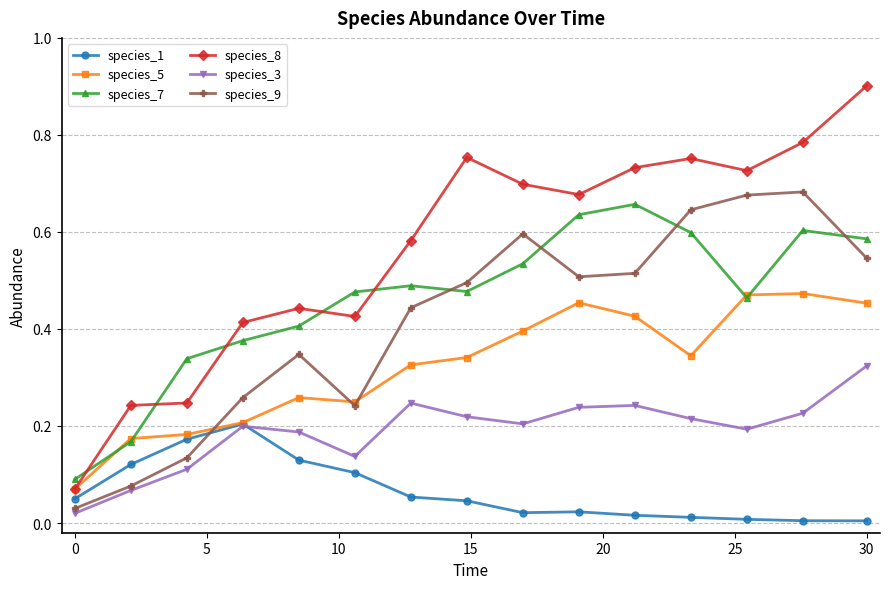

What are all the series names shown in the legend?

species_1, species_5, species_7, species_8, species_3, species_9